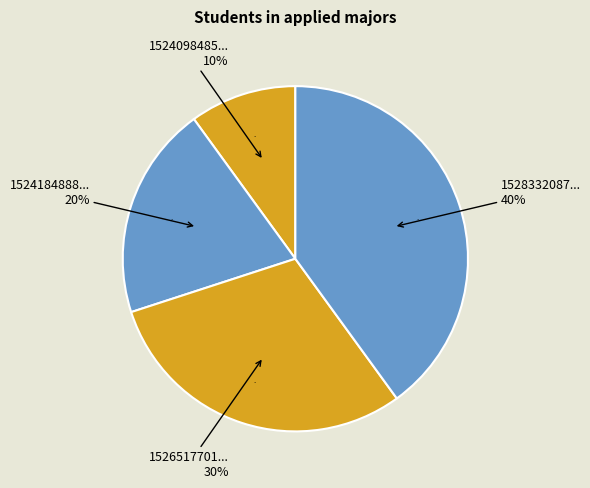

To the nearest percent, what is the difference between the 1524184888 and 1528332087 slice percentages?

20%